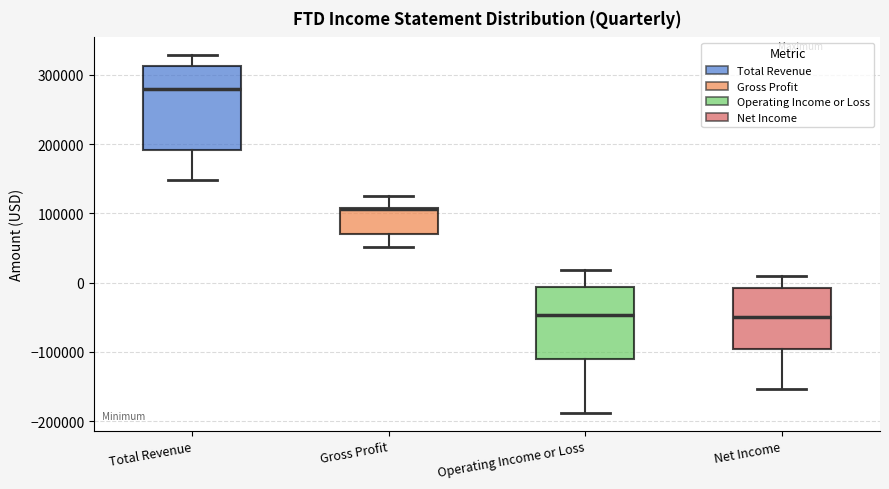

Comparing the boxes themselves (not the whiskers), which one is the tallest?

Total Revenue